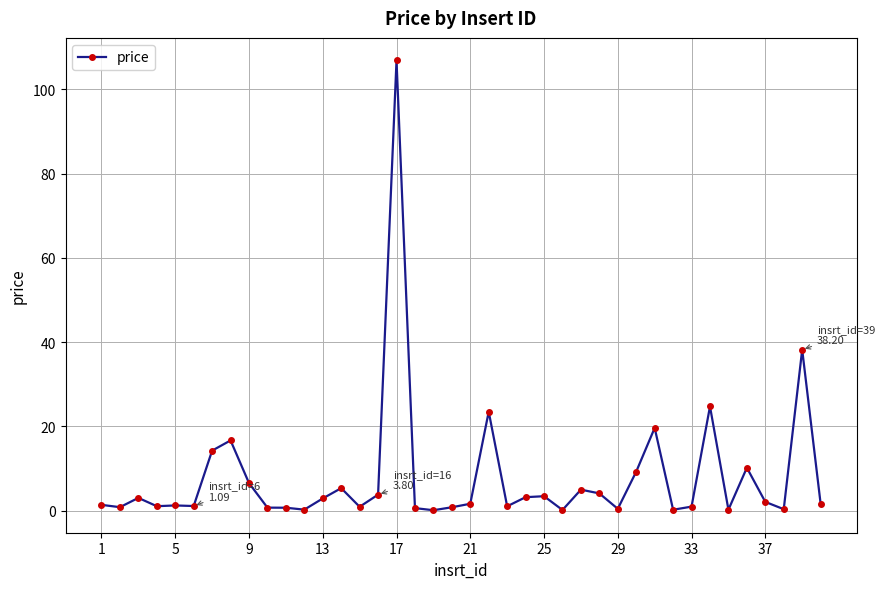

True or false: there are more than 0 points higher than both neighbors.

True